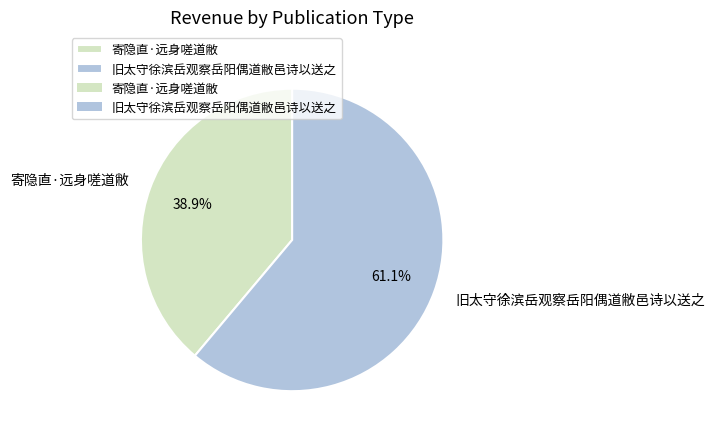

To the nearest percent, what portion does 旧太守徐滨岳观察岳阳偶道敝邑诗以送之 represent?

61%